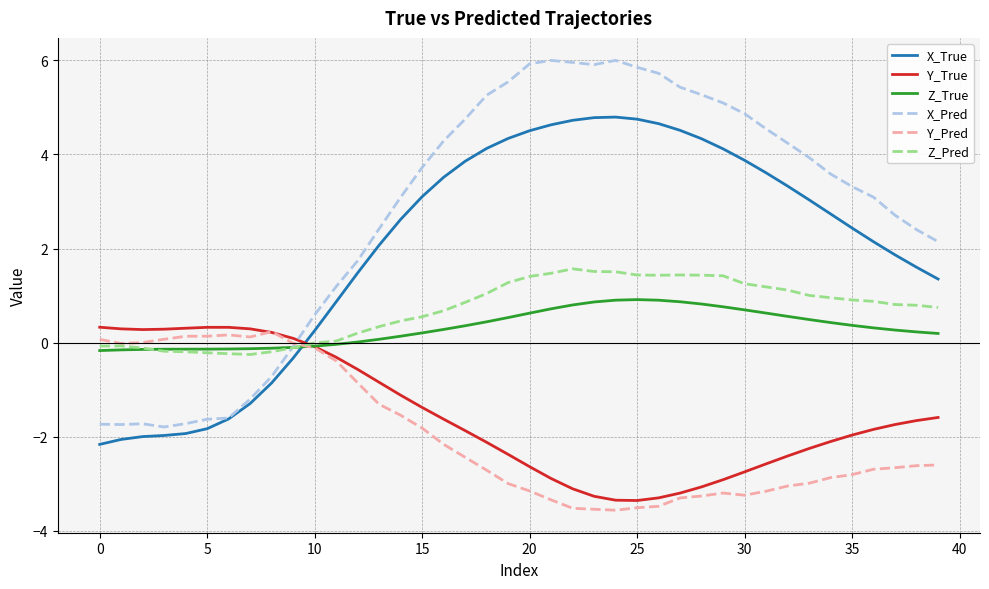

Which series has the largest total across all categories?

X_Pred